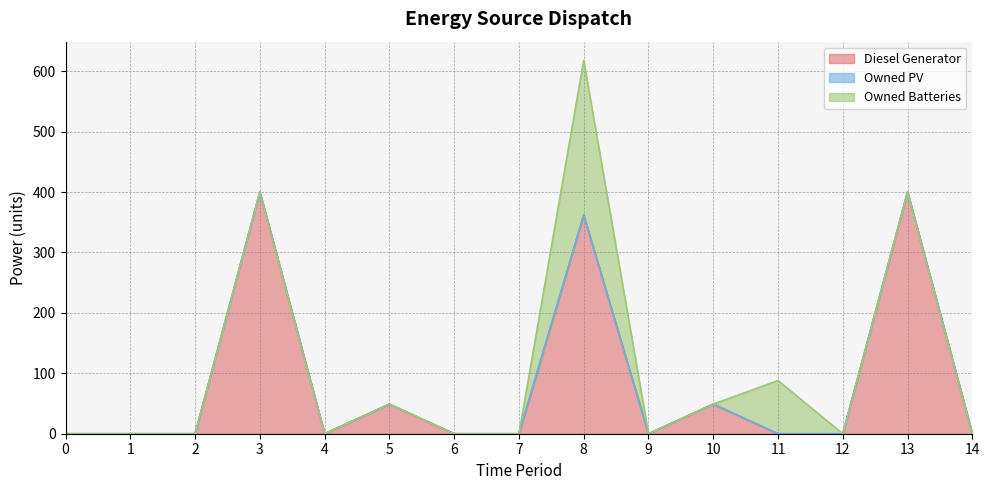

What is the average value of the Diesel Generator series?

84.0